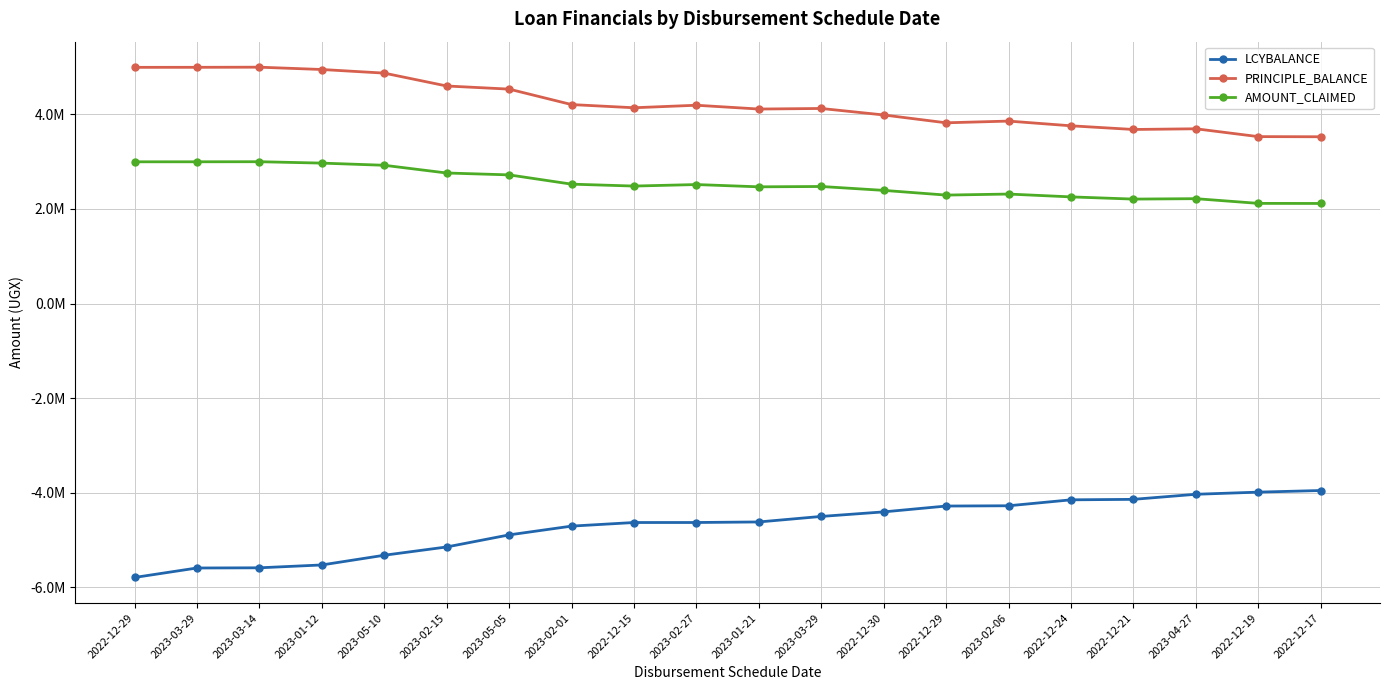

Where does the PRINCIPLE_BALANCE series first go above 4139500?

2022-12-29